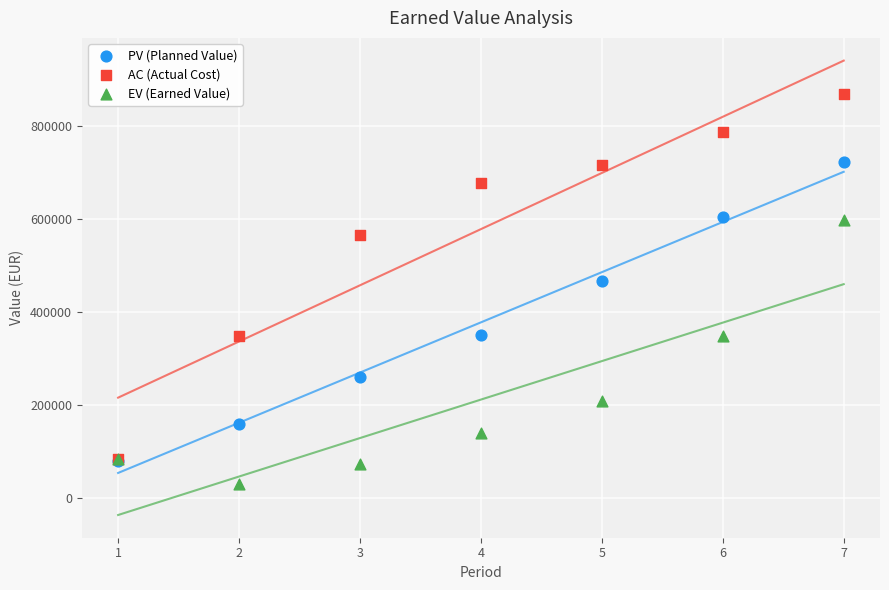

Which series contains the highest Y value?

AC (Actual Cost)